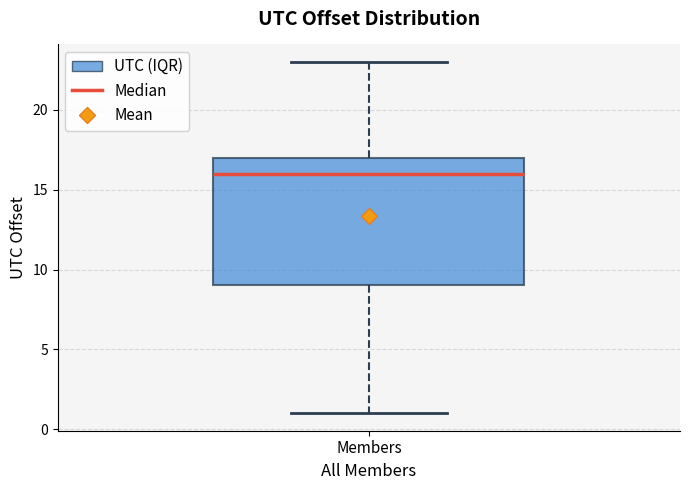

Where does the median line of the box for Members sit on the y-axis? The values are not printed on the chart, so give them approximately, as read against the axis.

16